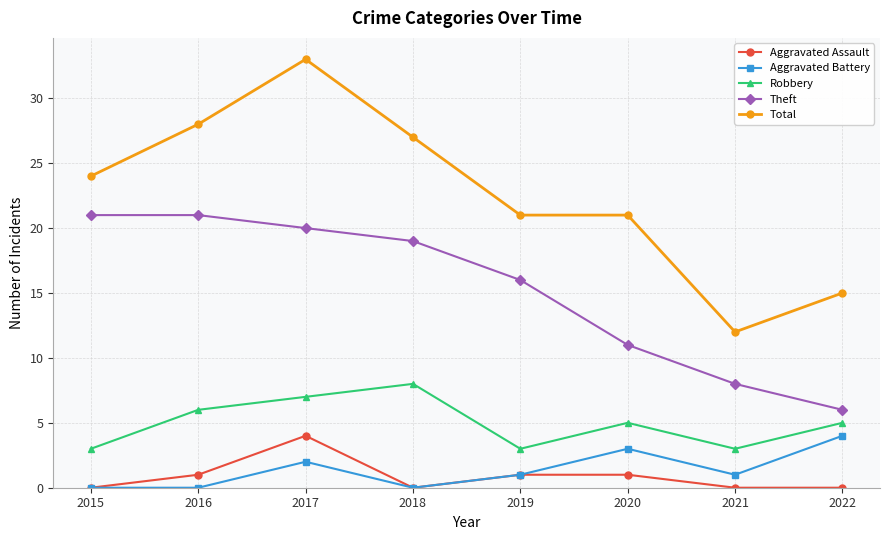

What is the average value of the Aggravated Assault series?

1